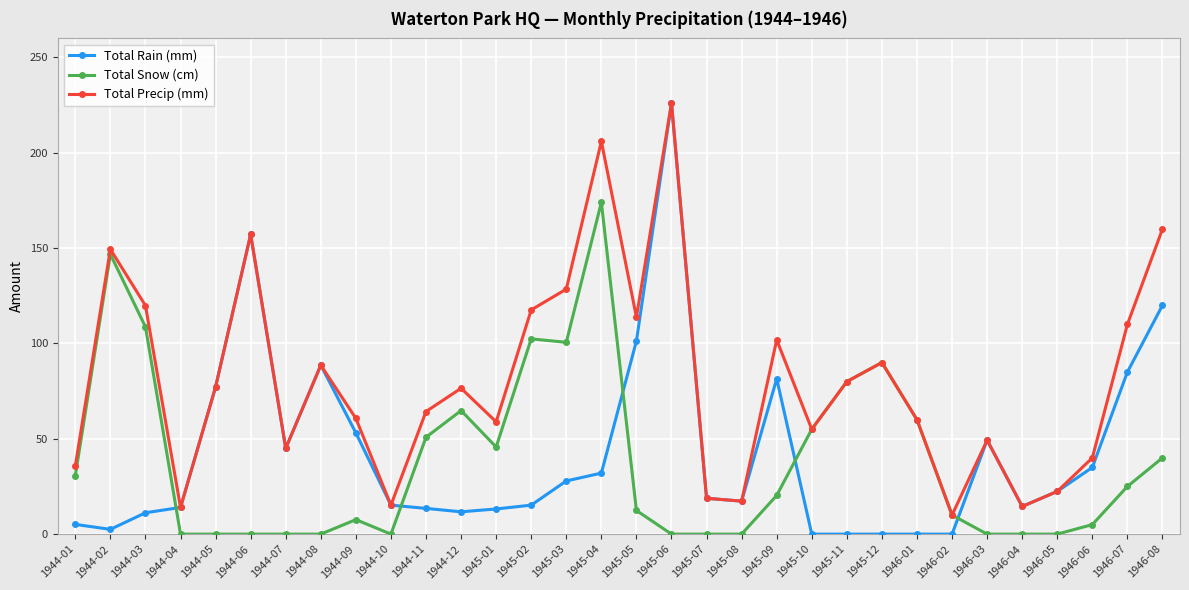

Where is Total Snow (cm) nearest to the value 87?

1945-12